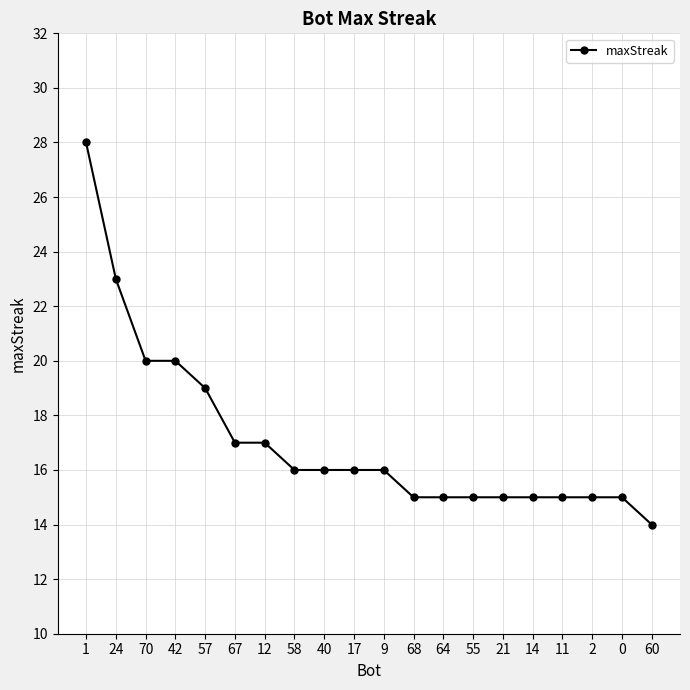

What value does the data have at 55?

15